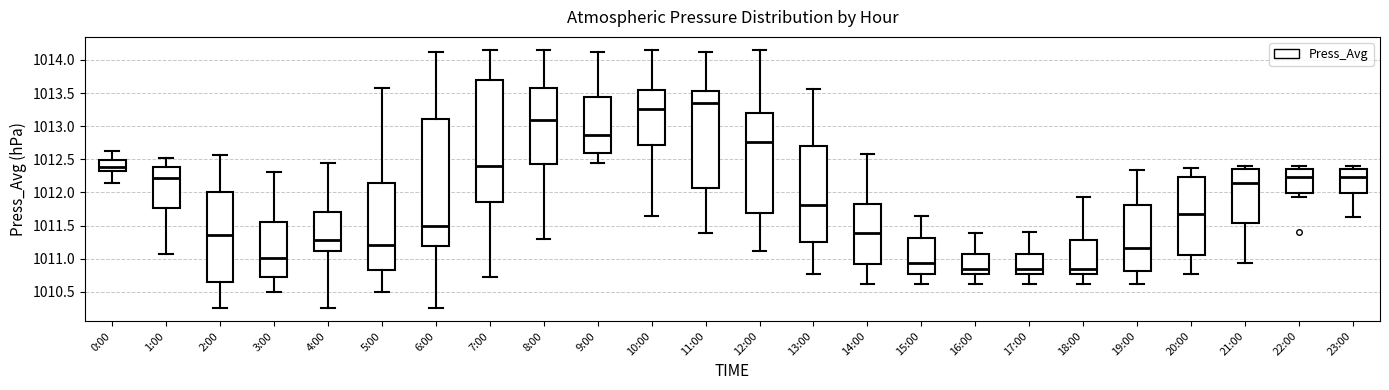

Which box has the highest median line?

11:00